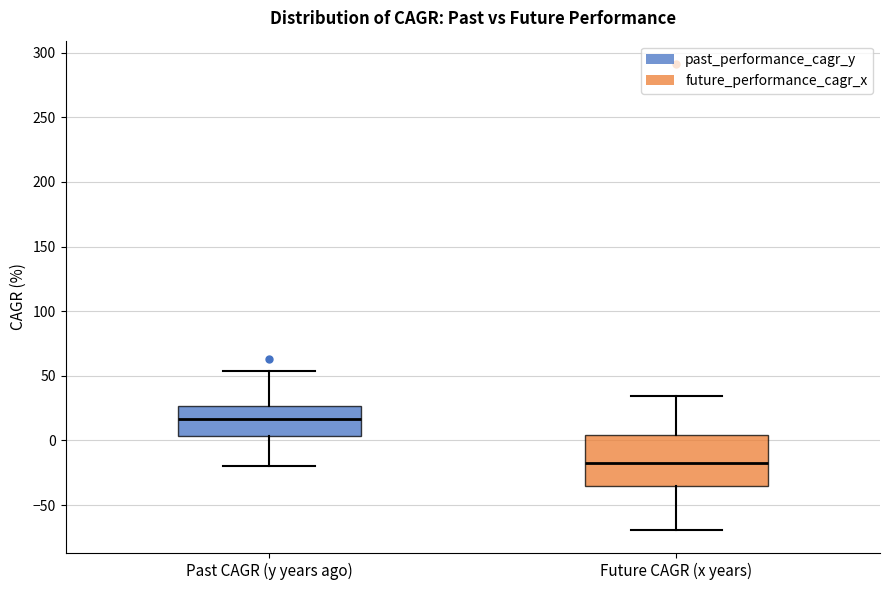

Comparing the boxes themselves (not the whiskers), which one is the tallest?

Future CAGR (x years)